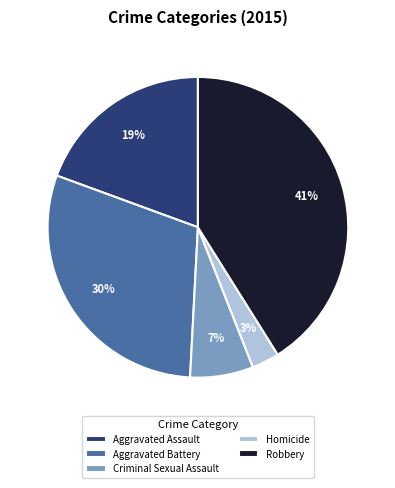

True or false: Aggravated Assault accounts for 19% of the total.

True